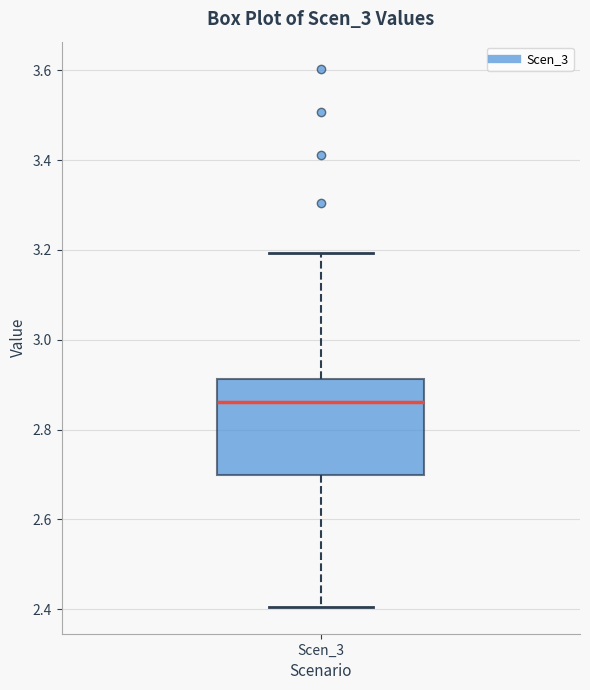

Transcribe this box plot: give where the median line is, the range the box spans, and where the two whiskers end, as read against the y-axis. The values are not printed on the chart, so give them approximately, as read against the axis.

median 2.86, box 2.70 to 2.92, whiskers 2.40 to 3.20